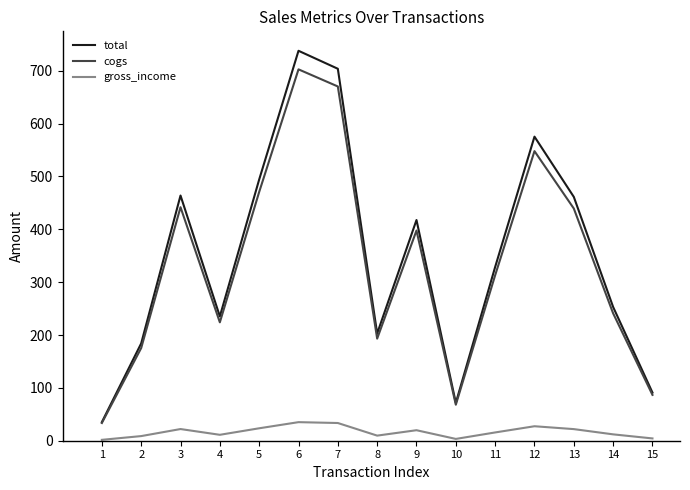

What is the total value across all series at 3?

927.8